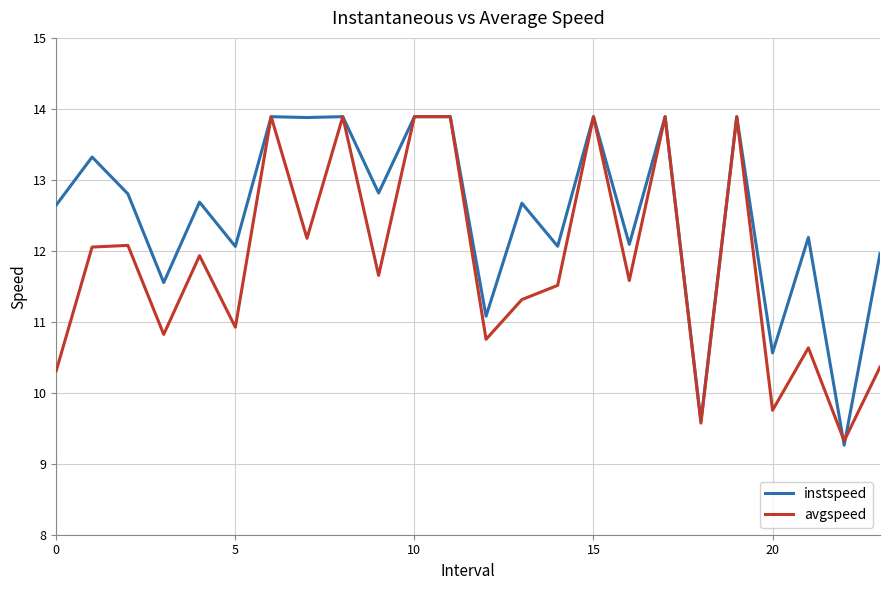

What is the lowest value of the avgspeed series?

9.3